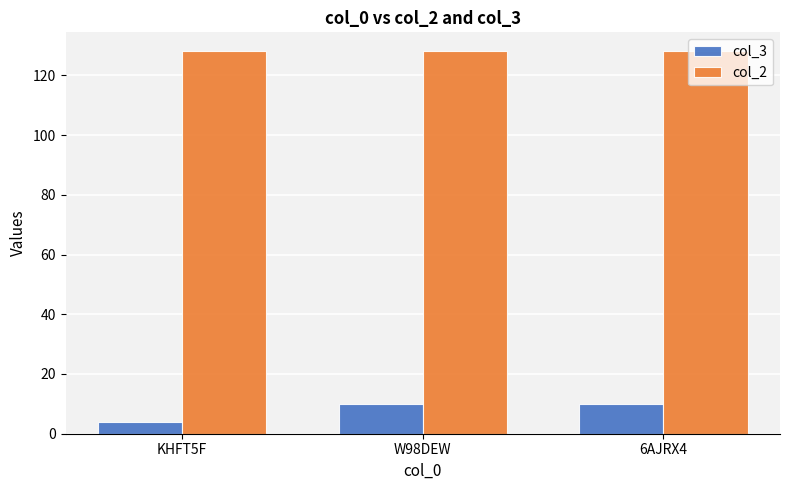

True or false: col_2 has a value of 128 at 6AJRX4.

True